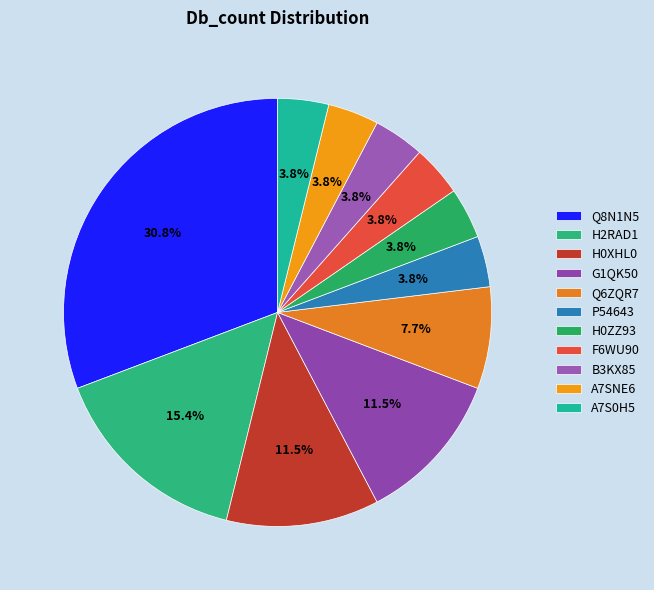

Which category has the smallest portion of the pie?

P54643